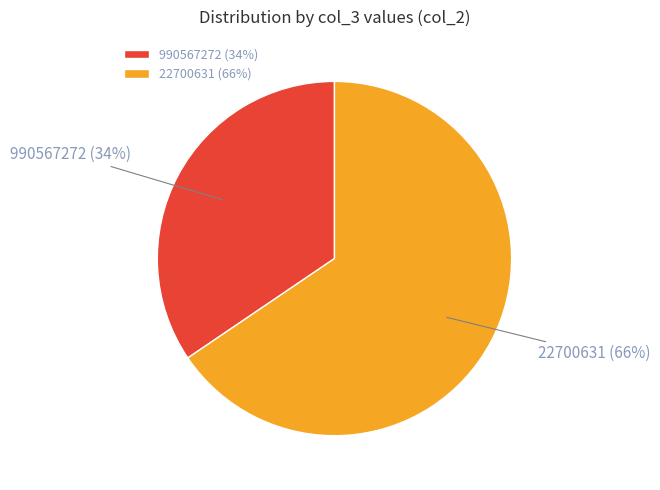

What is the majority slice?

22700631